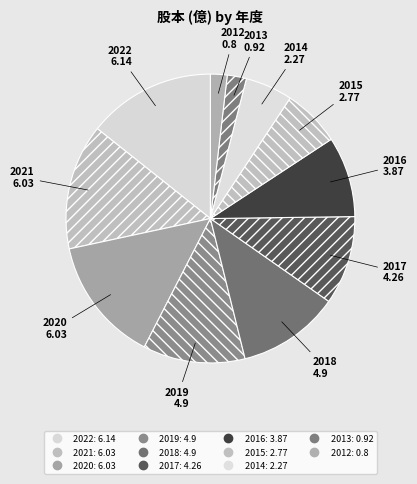

What is the change in value from 2013 to 2012?

-0.1